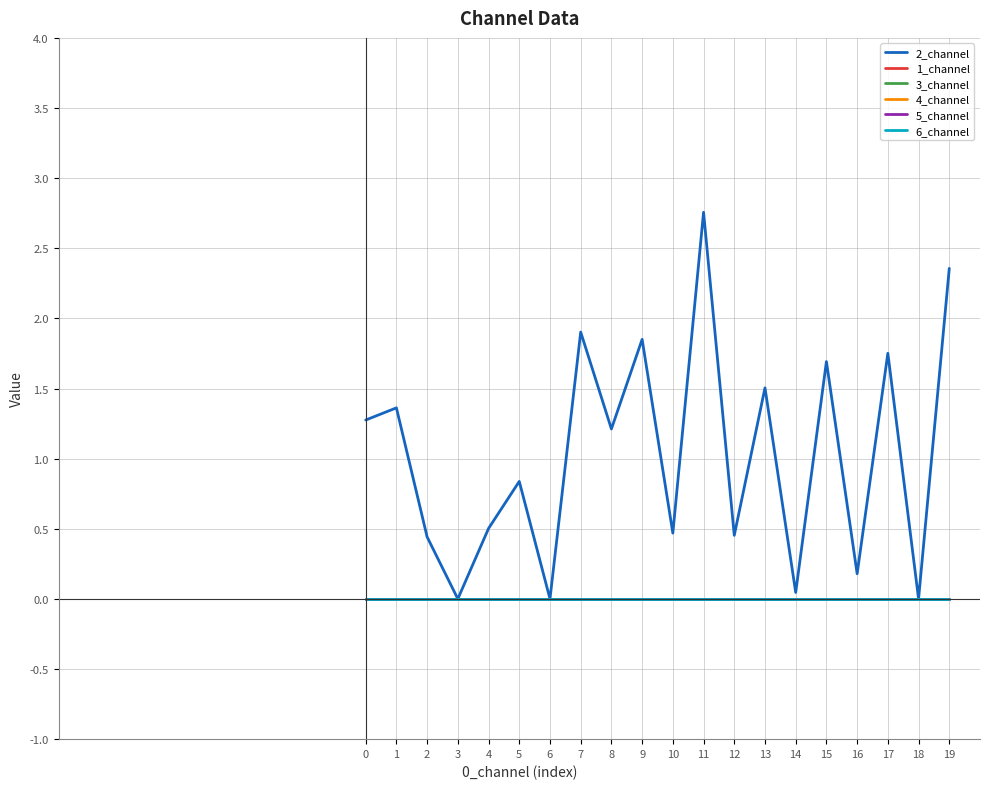

What is the difference between the 2_channel values at 13 and 15?

0.2